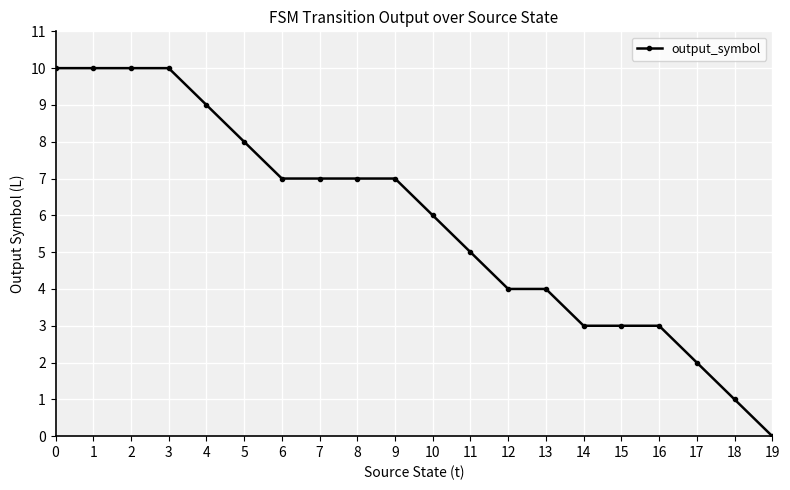

Between 18 and 16, which is larger?

16